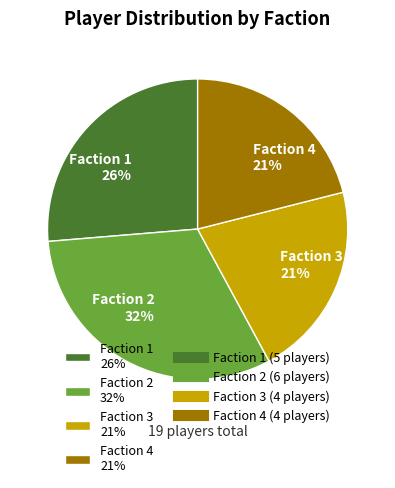

Is Faction 2 the majority of the pie?

No